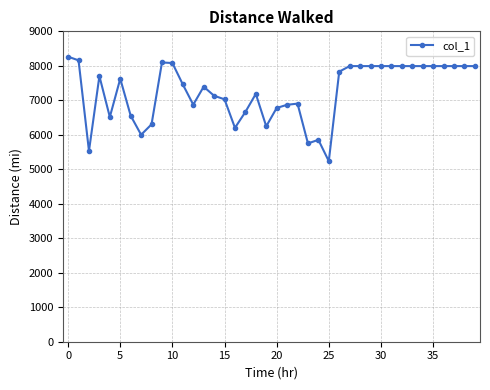

What is the difference between the maximum and minimum values?

3029